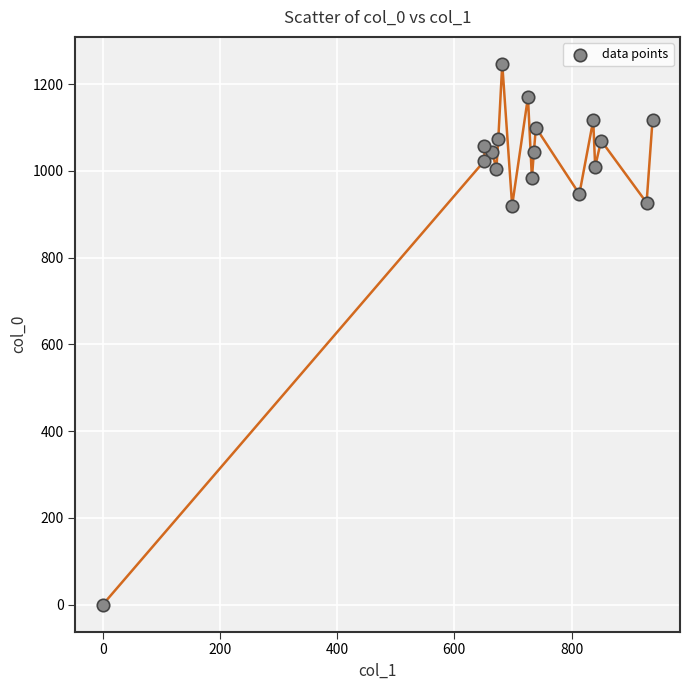

What is the range of X values (max minus min)?

938.2